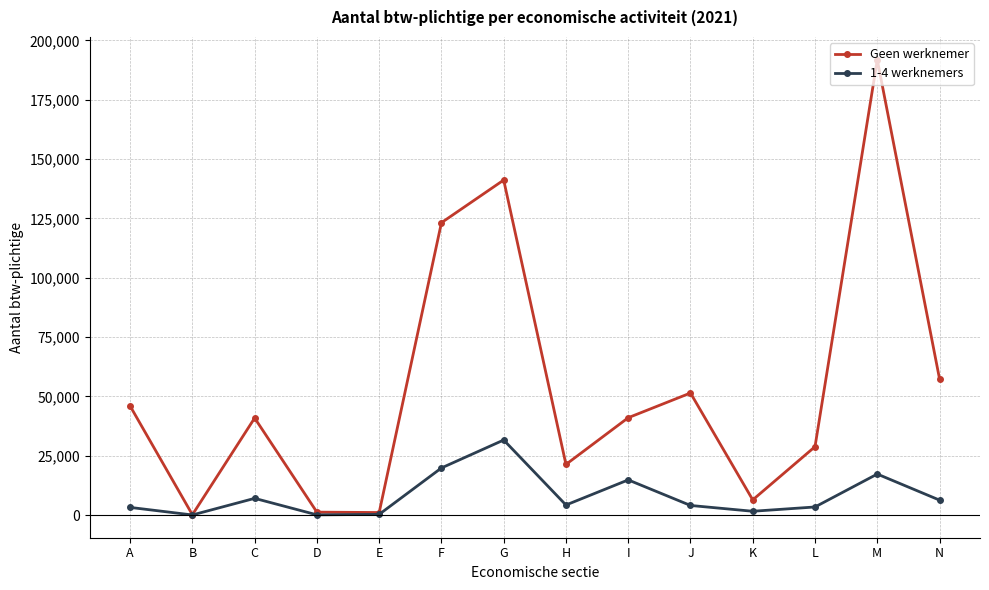

Which series has the largest total across all categories?

Geen werknemer